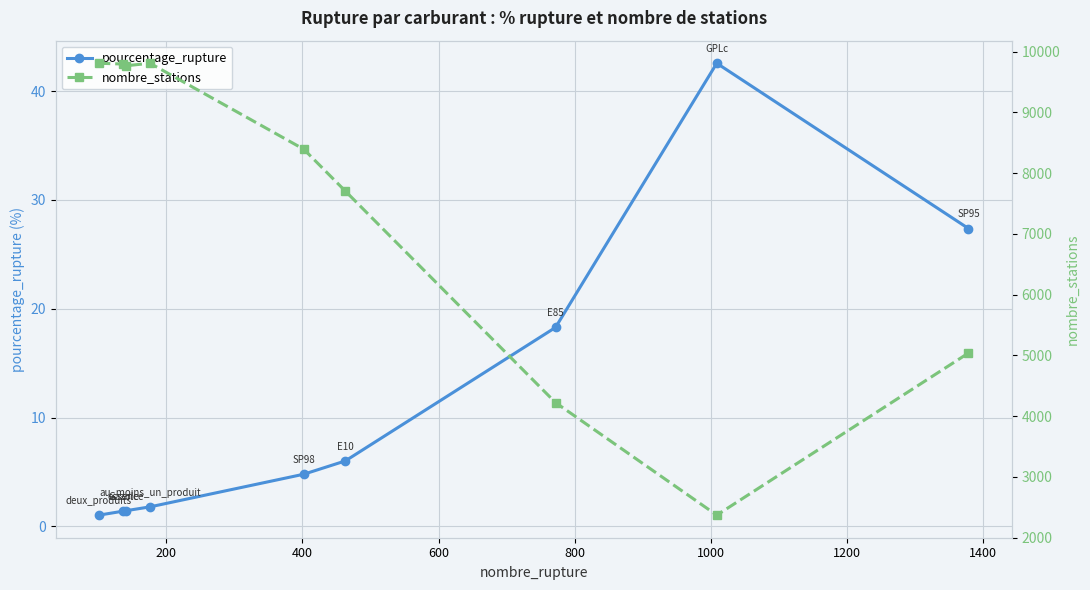

At how many categories does at least one series exceed 6127?

6